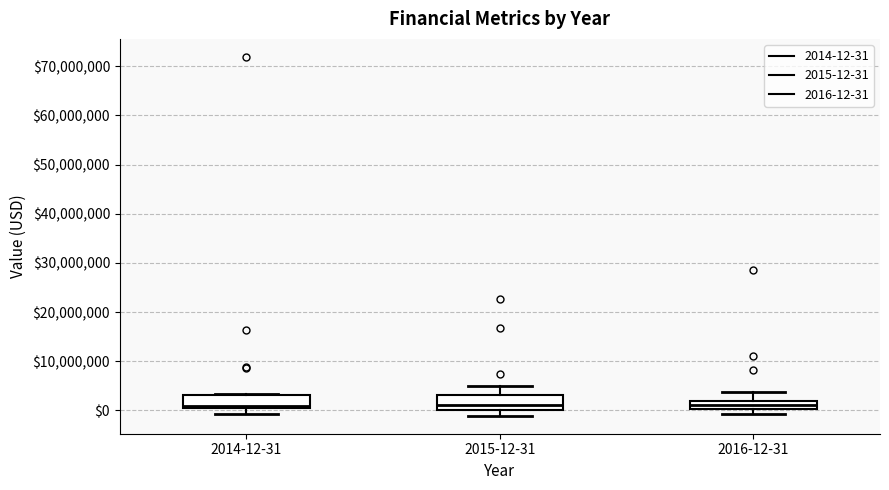

Where does the lower whisker of the box for 2014-12-31 end on the y-axis? The values are not printed on the chart, so give them approximately, as read against the axis.

-1000000